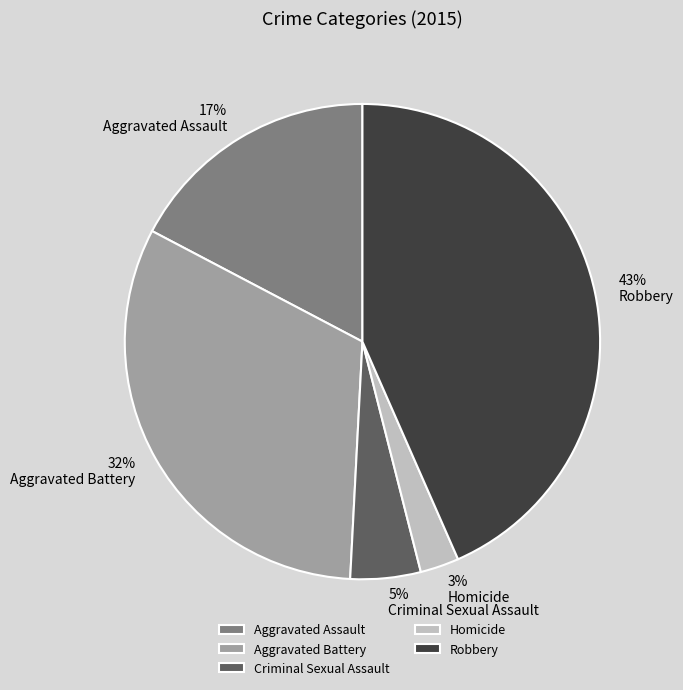

What is the smallest slice in the pie chart?

Homicide